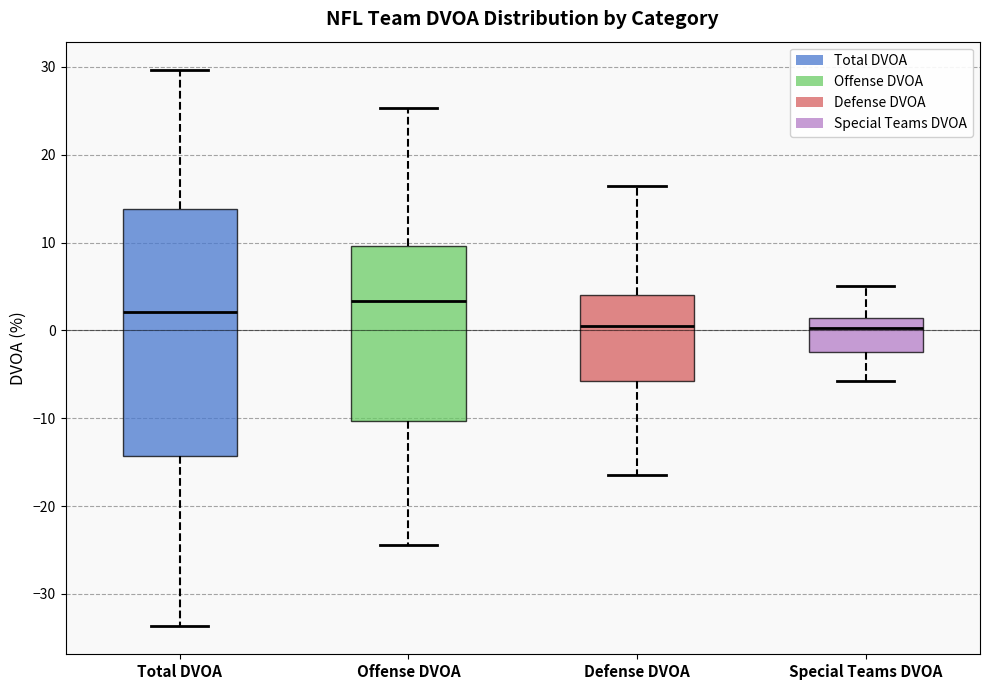

Comparing the boxes themselves (not the whiskers), which one is the tallest?

Total DVOA